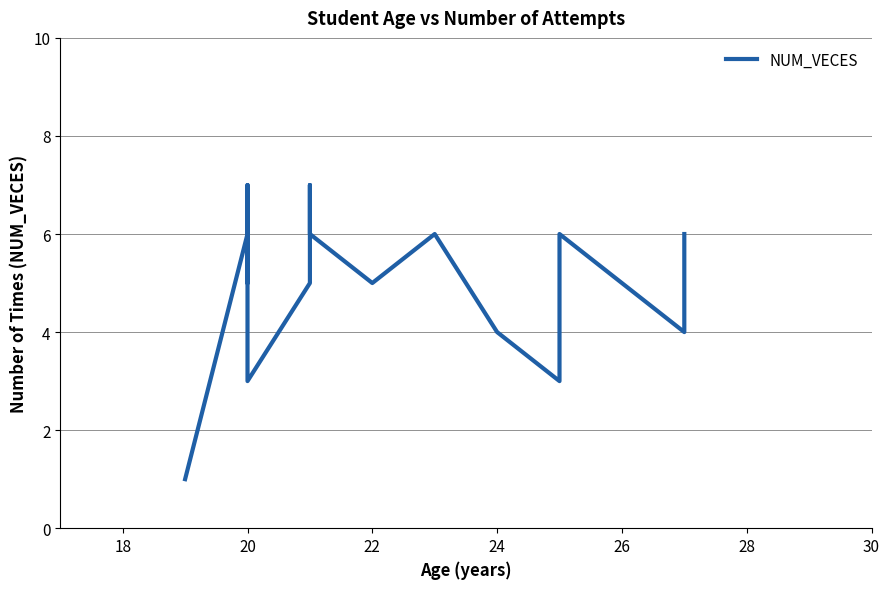

What is the difference between the maximum and minimum values?

6